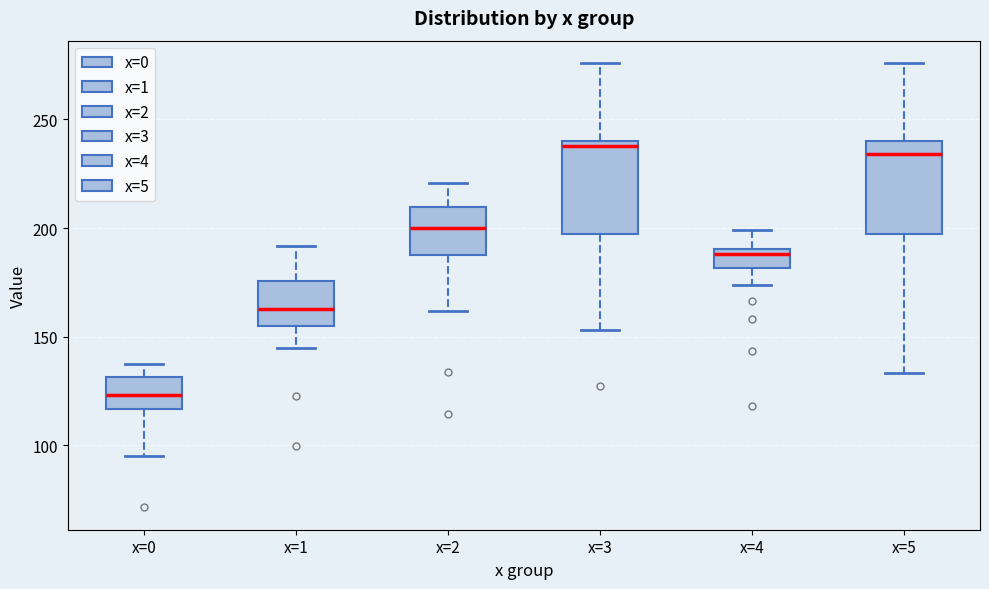

Reading left to right, read every box against the y-axis: the position of its median line, the range the box covers, and the ends of its whiskers. The values are not printed on the chart, so give them approximately, as read against the axis.

x=0: median 125, box 115 to 130, whiskers 95 to 135
x=1: median 165, box 155 to 175, whiskers 145 to 190
x=2: median 200, box 185 to 210, whiskers 160 to 220
x=3: median 240 (just below the box's upper edge), box 195 to 240, whiskers 155 to 275
x=4: median 190 (just below the box's upper edge), box 180 to 190, whiskers 175 to 200
x=5: median 235, box 195 to 240, whiskers 135 to 275